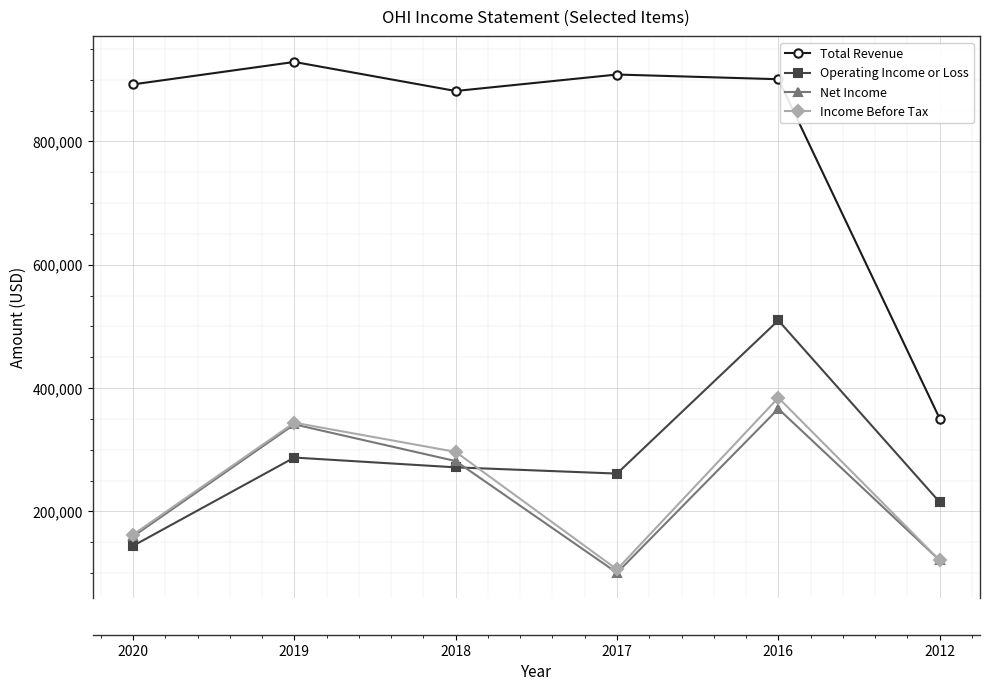

True or false: Income Before Tax has a value of 120700 at 2012.

True